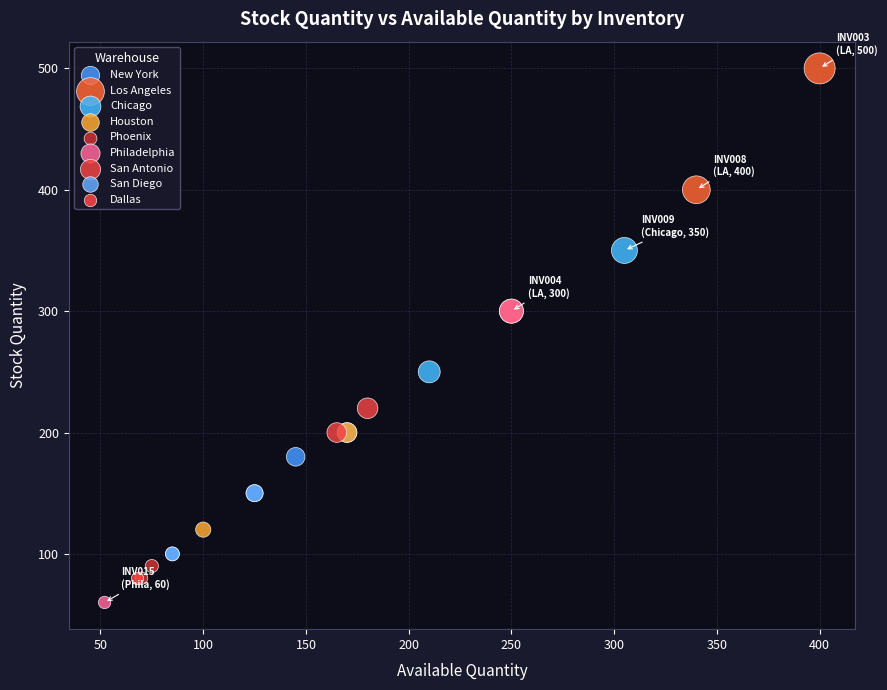

What are all the series names shown in the legend?

New York, Los Angeles, Chicago, Houston, Phoenix, Philadelphia, San Antonio, San Diego, Dallas